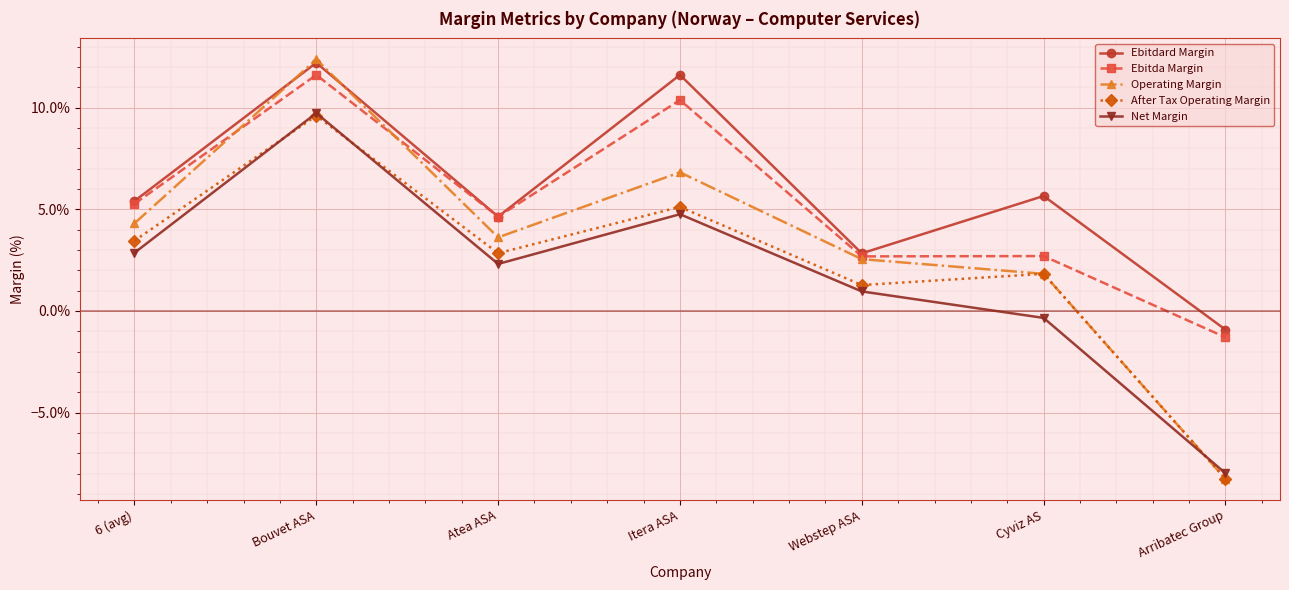

How many negative values does the Operating Margin series have?

1